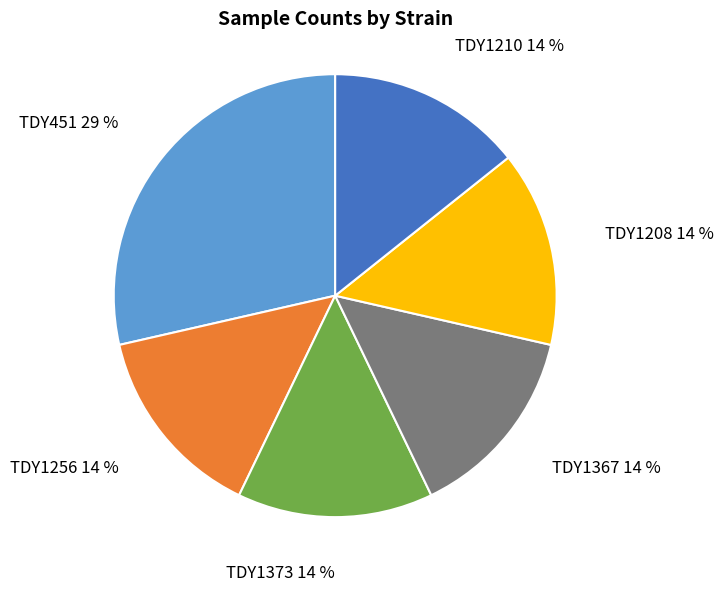

To the nearest percent, what is the average slice percentage?

17%